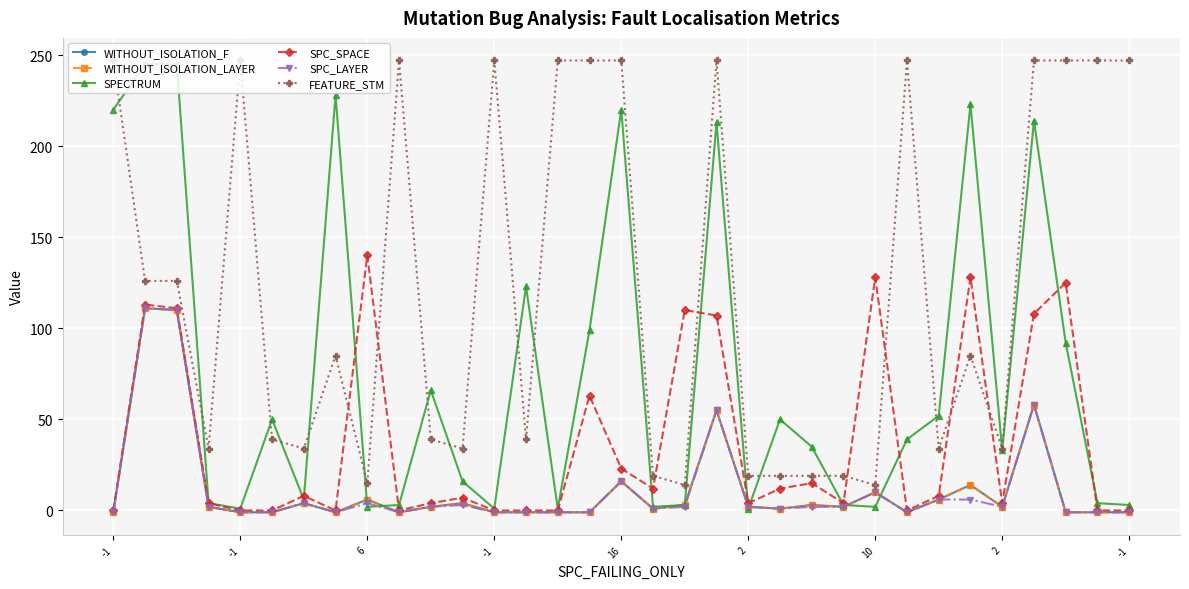

Is this an area chart (filled region under the line)?

No